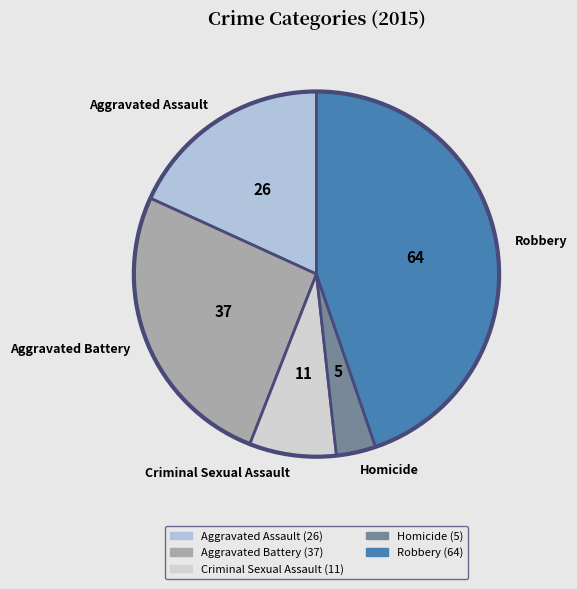

Combined, do Criminal Sexual Assault and Aggravated Assault account for over 50%?

No